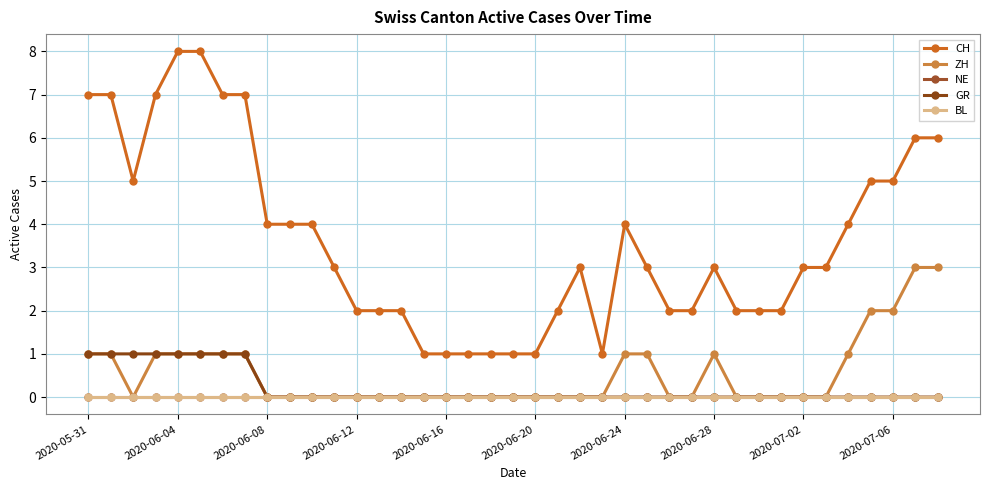

Does the chart have visible grid lines?

Yes